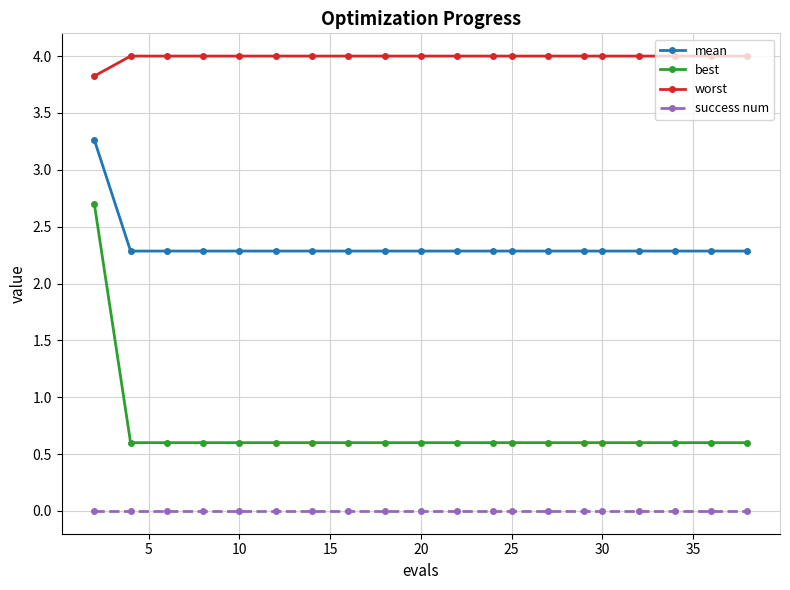

True or false: worst and success num cross at least once.

False